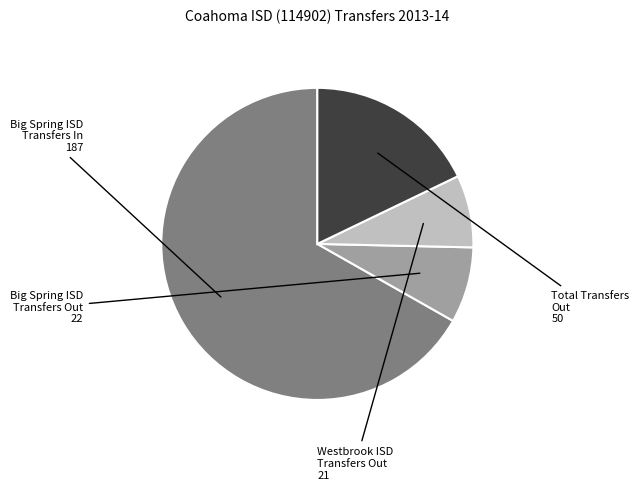

Is there any slice that represents more than half of the pie?

Yes